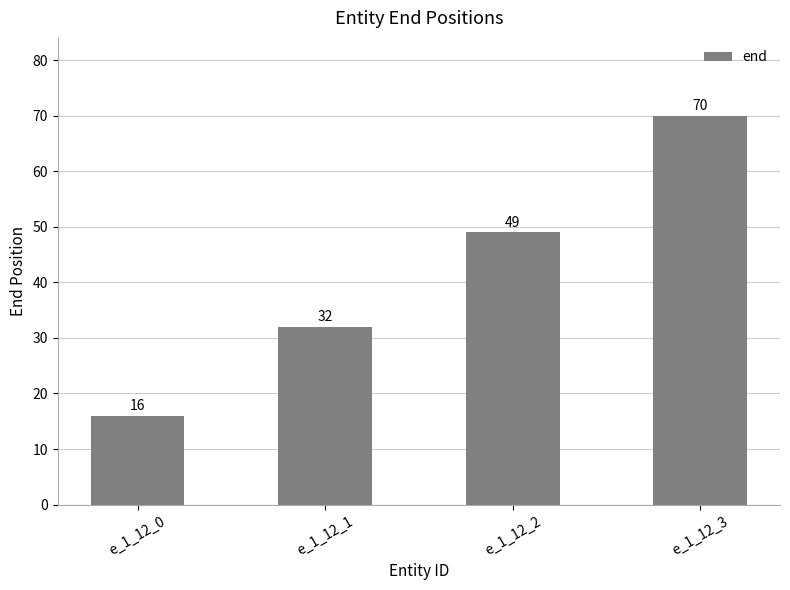

Which category has the highest value across all series?

e_1_12_3